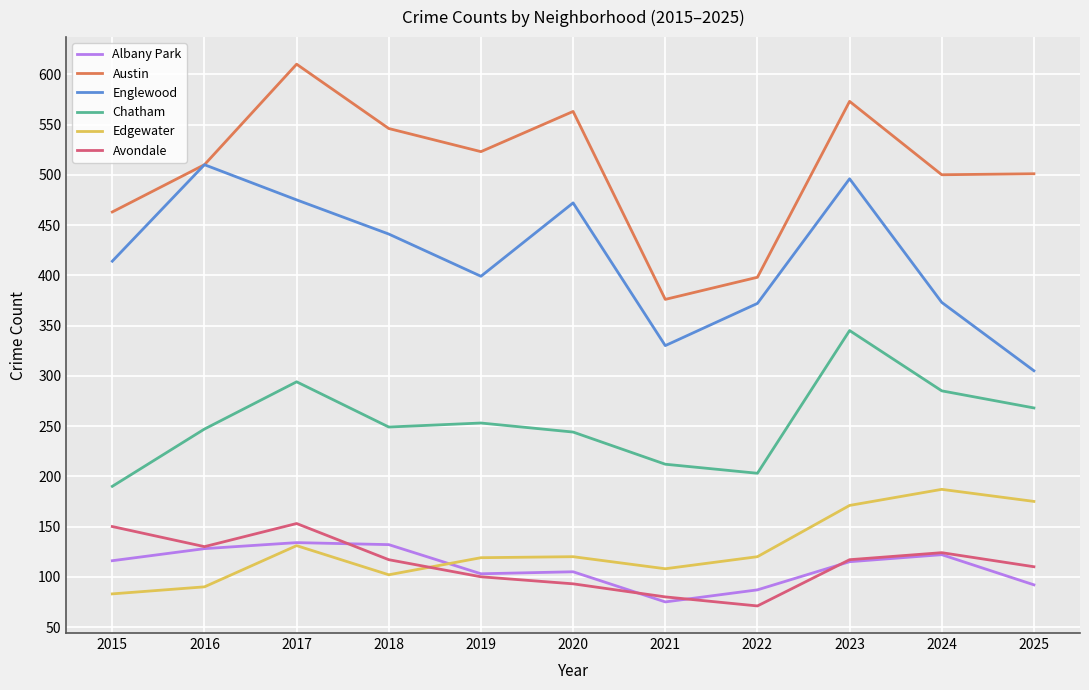

True or false: Austin and Chatham intersect in this chart.

False